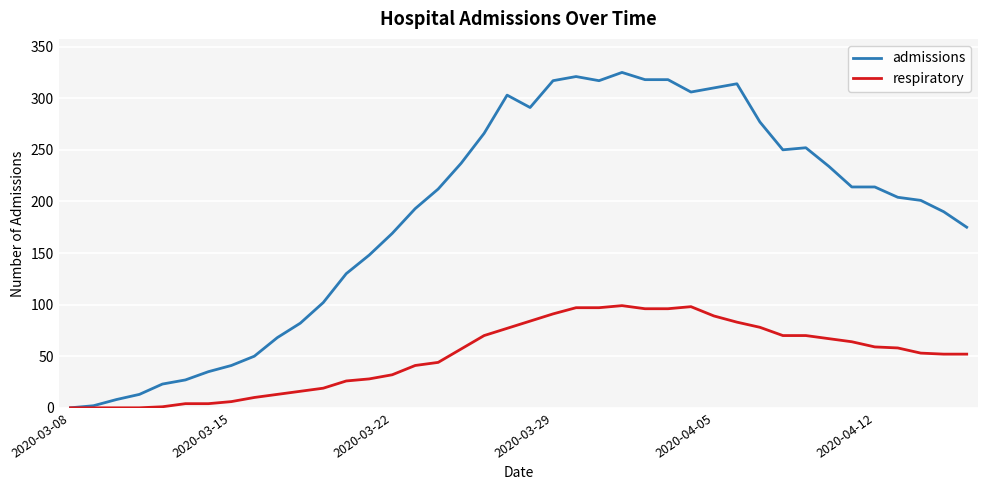

What is the difference between the maximum and second lowest values in the admissions series?

323